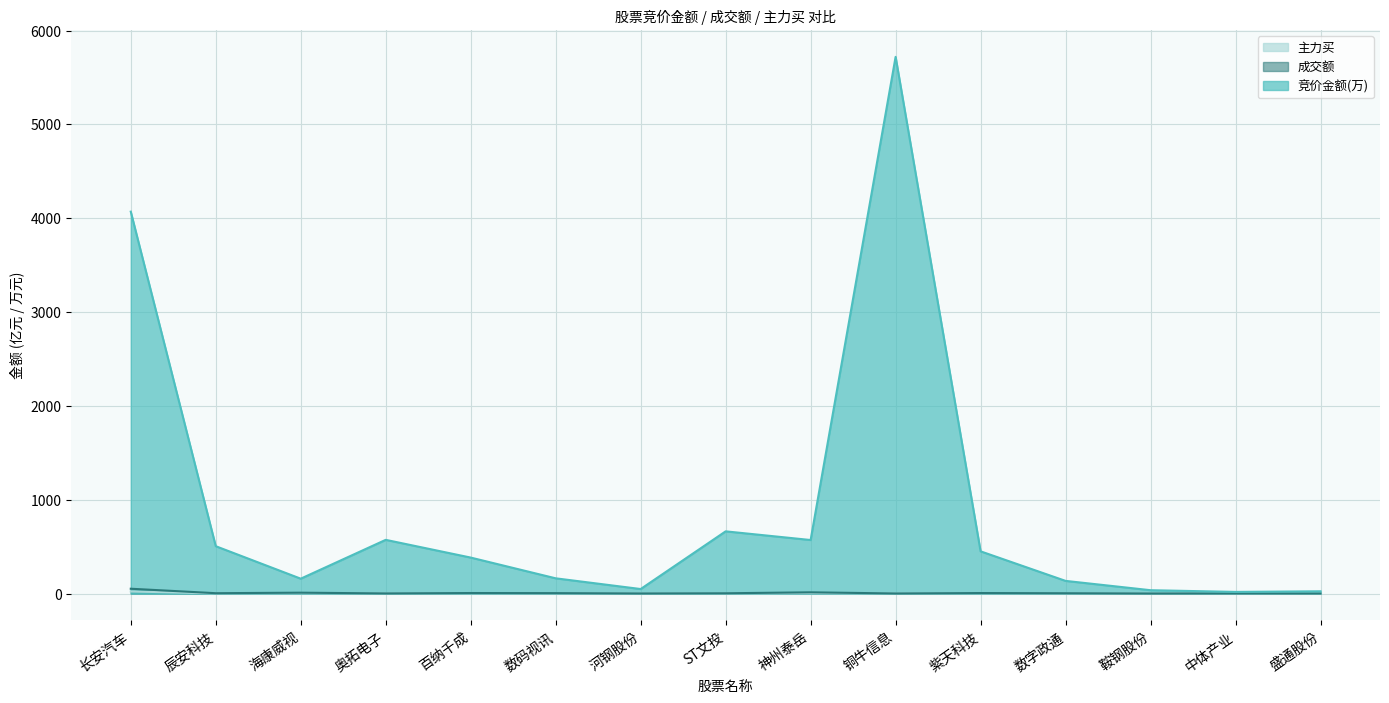

What position from the right is 数码视讯?

10